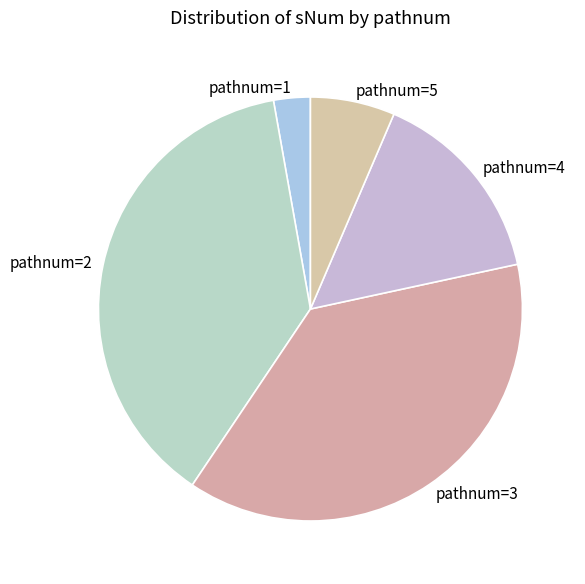

Which slice is the smallest?

pathnum=1